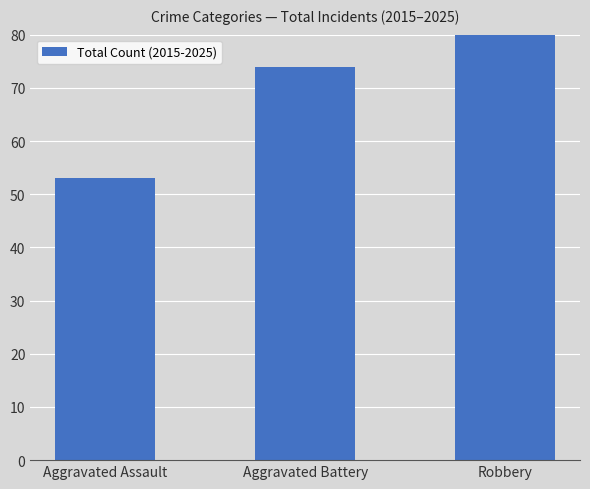

Does the chart contain any negative values?

No